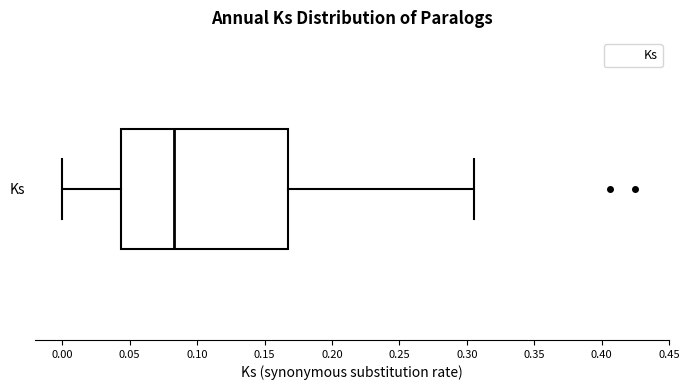

Where does the left whisker of the box for Ks end on the x-axis? The values are not printed on the chart, so give them approximately, as read against the axis.

0.000